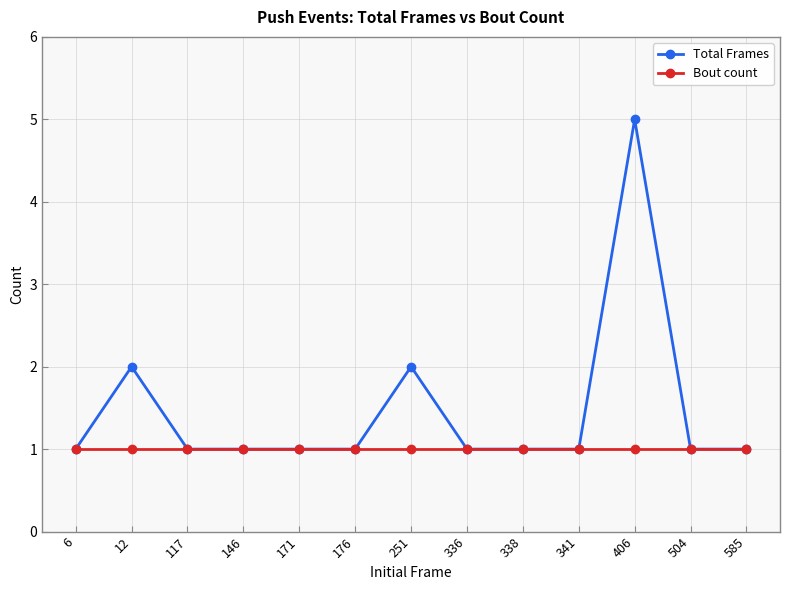

The value of Bout count at 176 is 1. True or false?

True